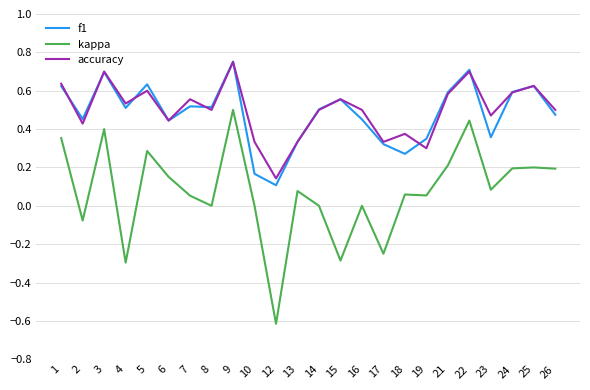

Which series has the widest spread of values?

kappa